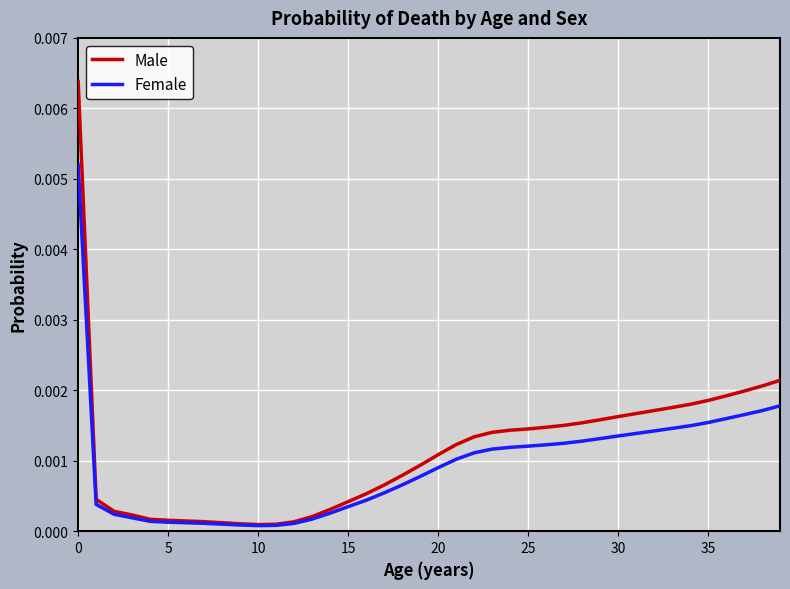

Which series has the largest range (max minus min)?

Male